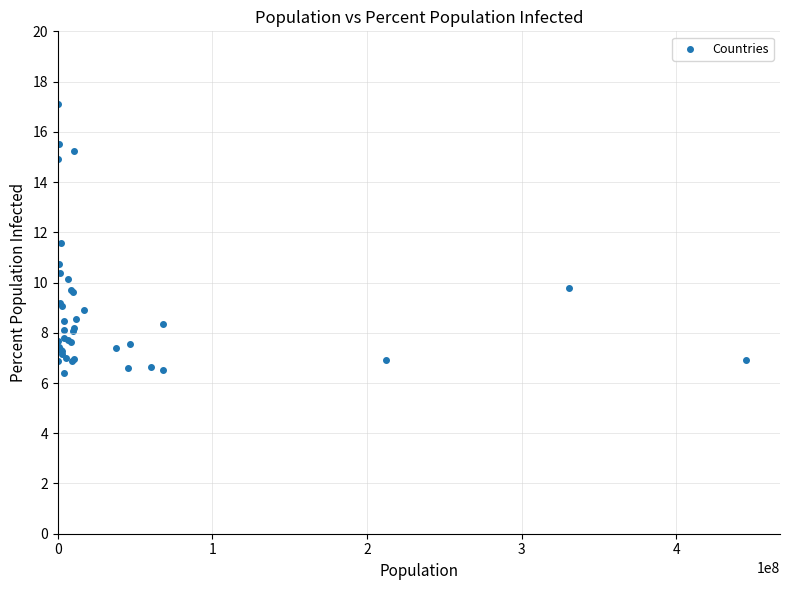

What Y value in the scatter plot is closest to 11?

10.7